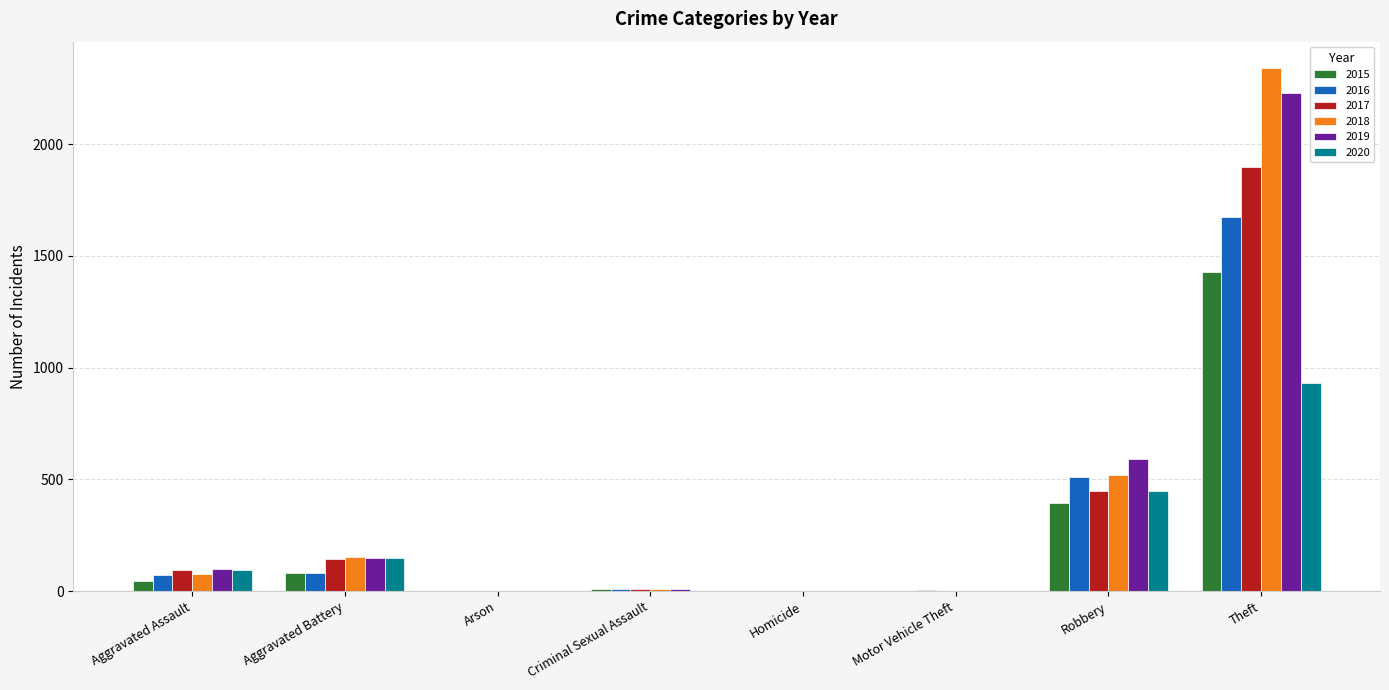

Are the bars grouped side by side (vs. stacked)?

Yes